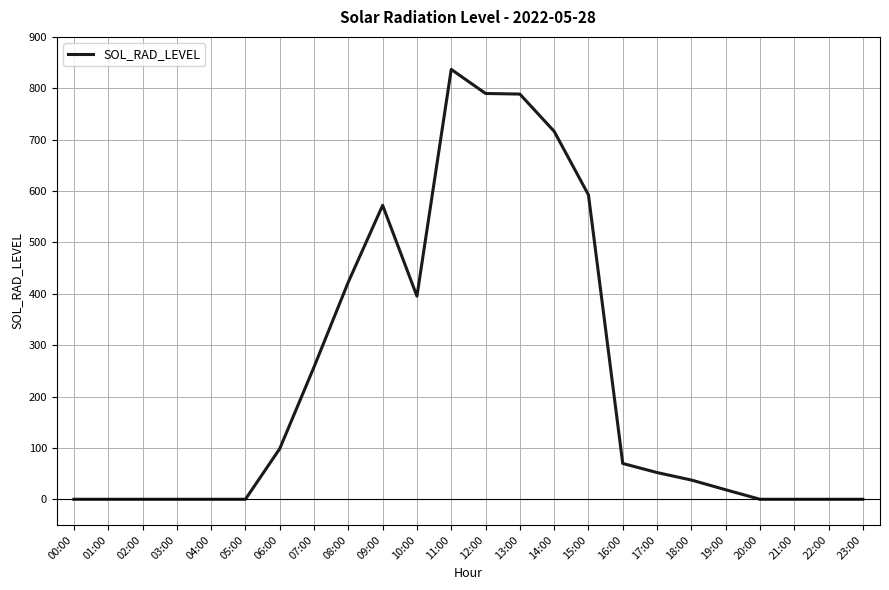

Which category has the highest value across all series?

11:00